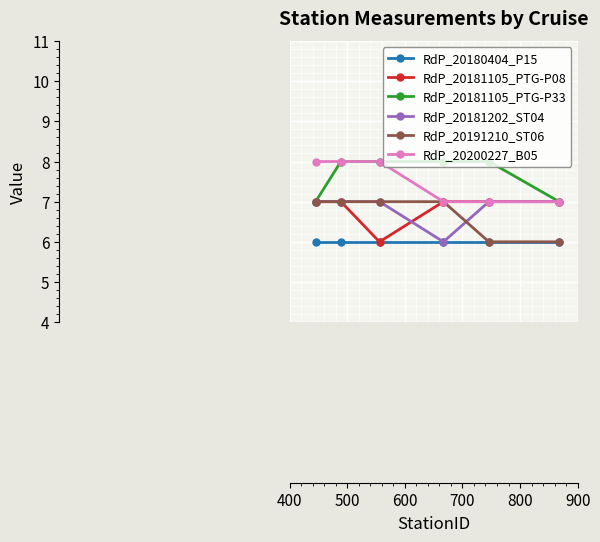

What is the smallest value displayed?

6